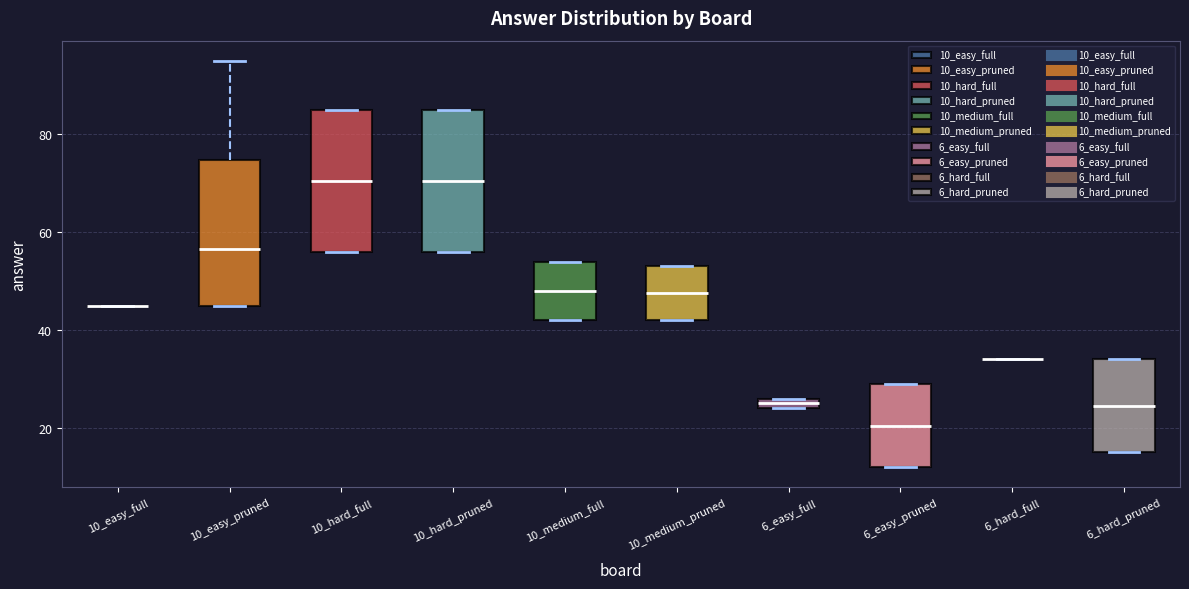

Where is the upper edge of the box for 10_hard_full on the y-axis? The values are not printed on the chart, so give them approximately, as read against the axis.

86